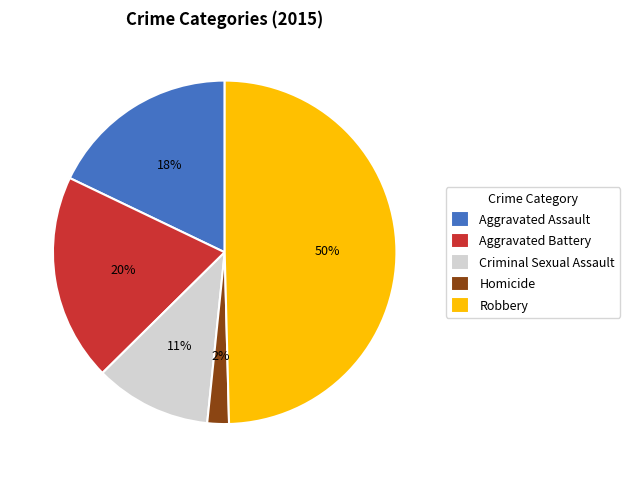

Count the number of slices in the pie.

5